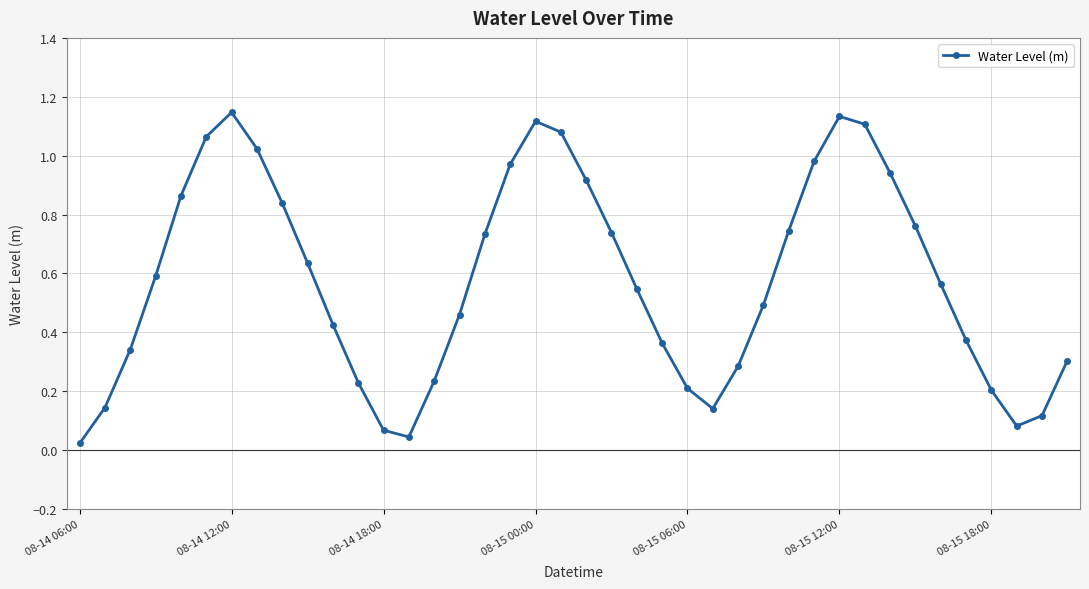

How many interior local peaks (higher than both neighbors) does the data have?

3